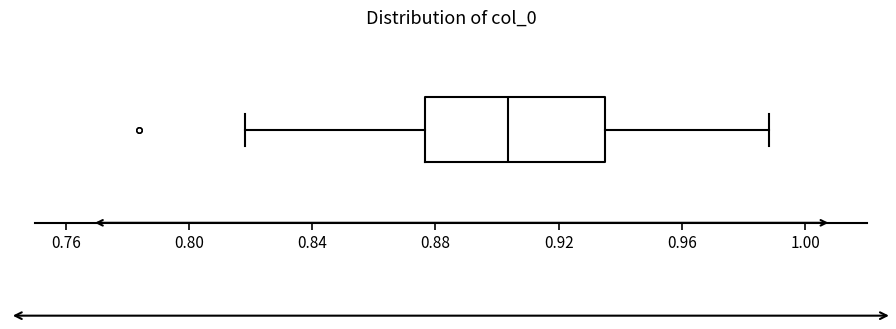

Transcribe this box plot: give where the median line is, the range the box spans, and where the two whiskers end, as read against the x-axis. The values are not printed on the chart, so give them approximately, as read against the axis.

median 0.905, box 0.875 to 0.935, whiskers 0.820 to 0.990